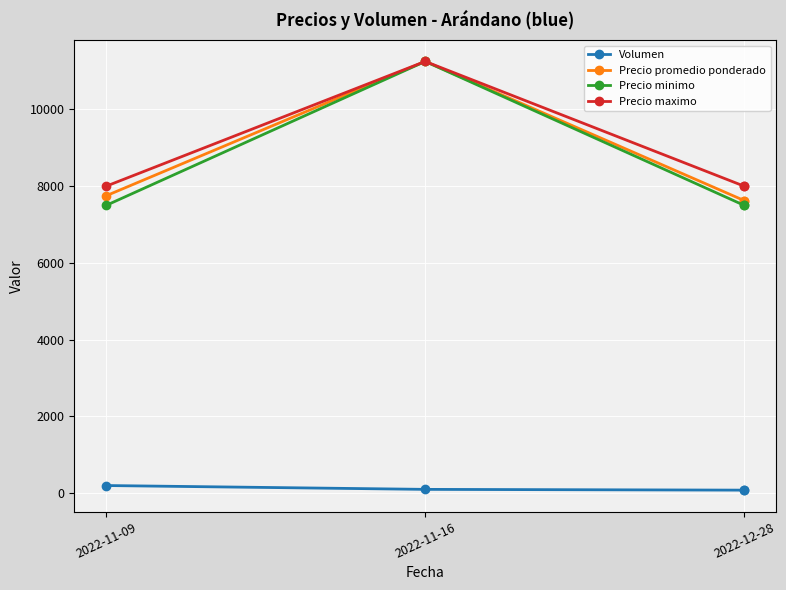

What is the label of the 3rd point from the left?

2022-12-28